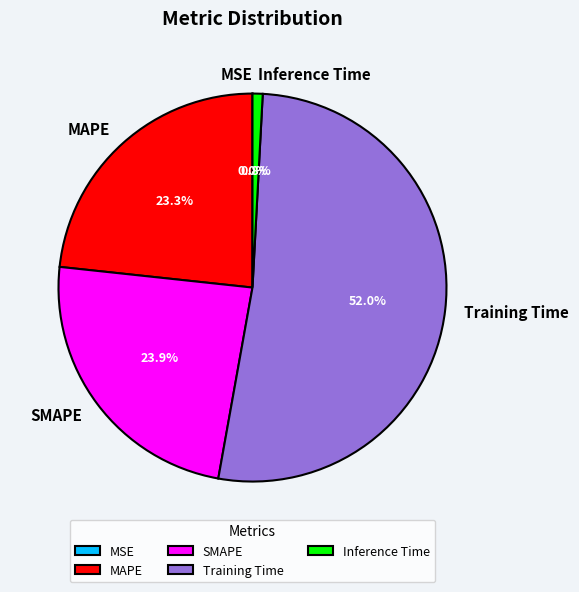

Does MAPE represent more than half of the total?

No